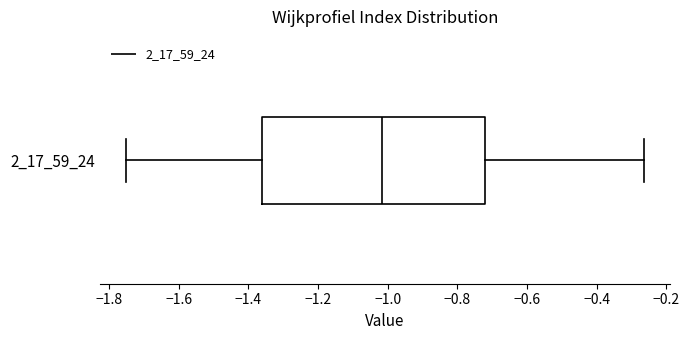

Where does the median line of the box at y = 2_17_59_24 sit on the x-axis? The values are not printed on the chart, so give them approximately, as read against the axis.

-1.02